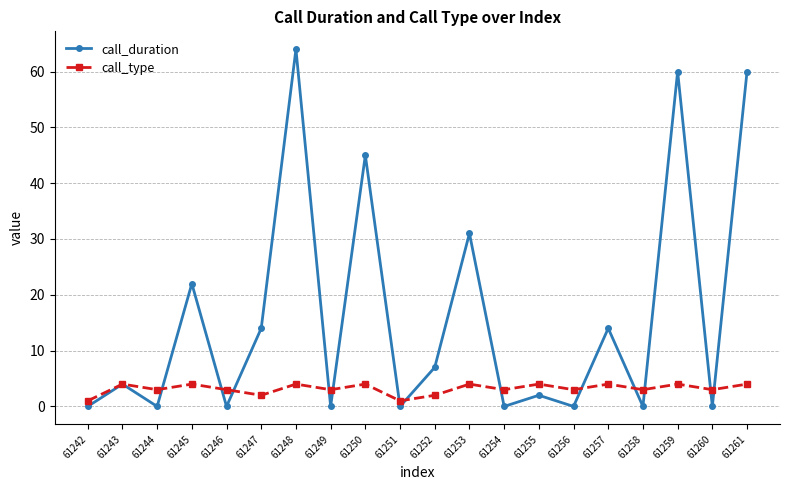

Which series has the largest total across all categories?

call_duration